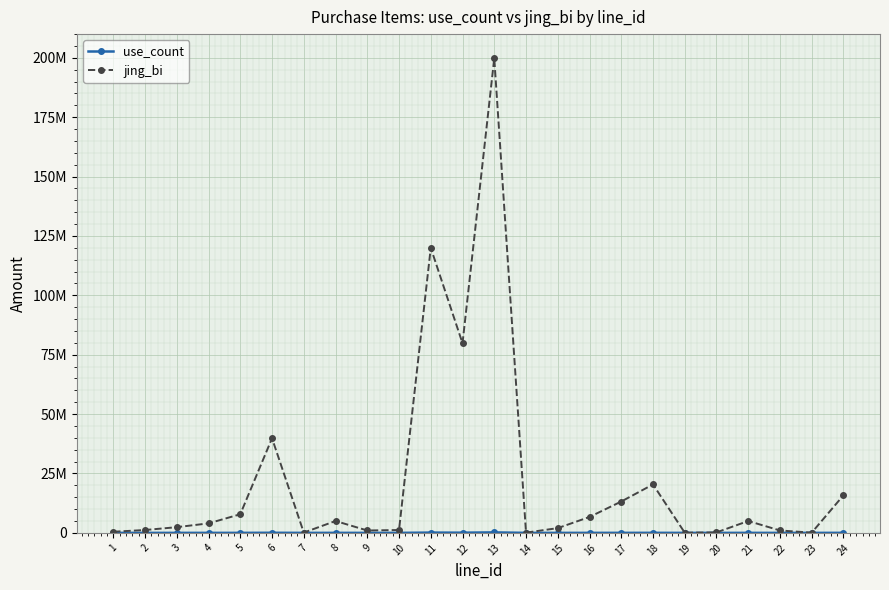

Does the chart have visible grid lines?

Yes